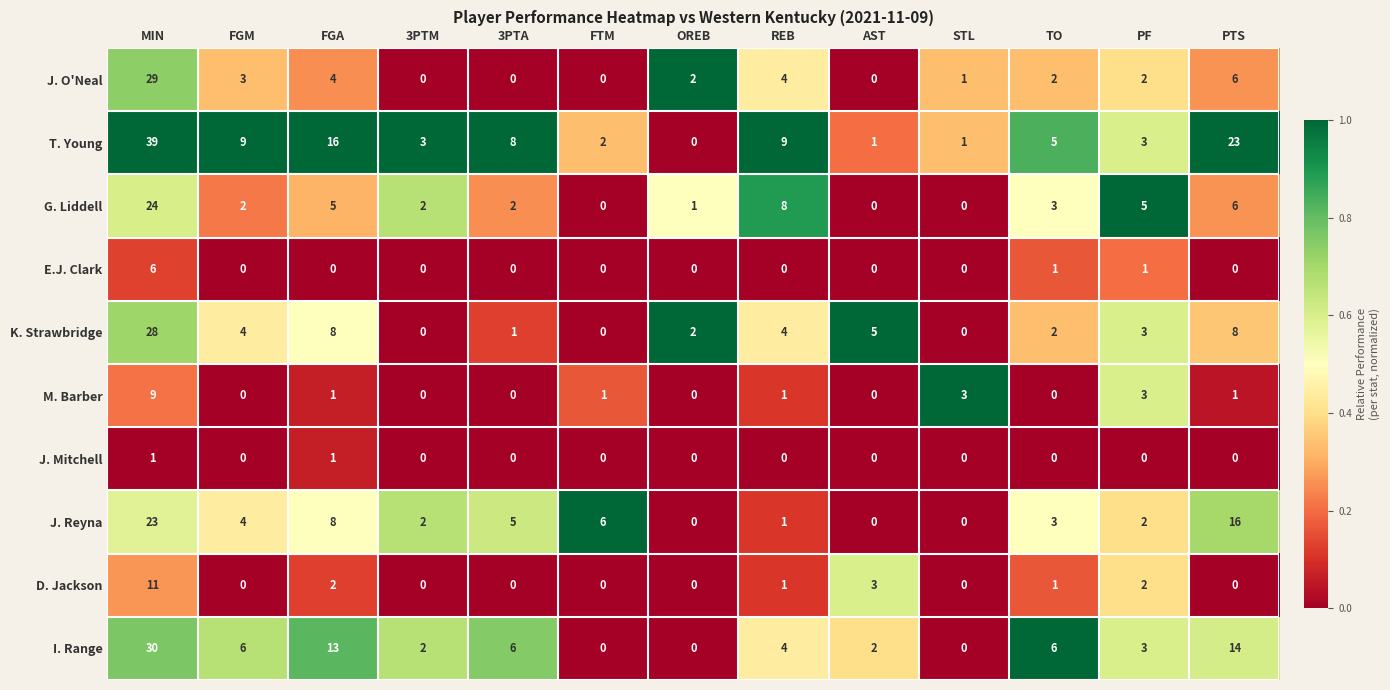

What is the difference between the second highest and minimum values in the D. Jackson series?

3